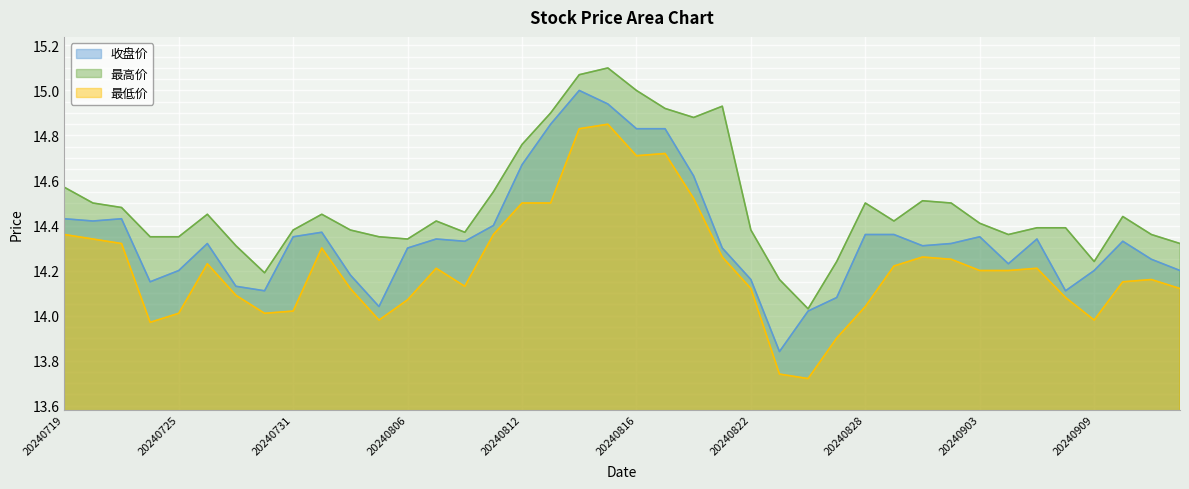

Is the value of 最低价 at 20240822 greater than the value of 最高价 at 20240910?

No